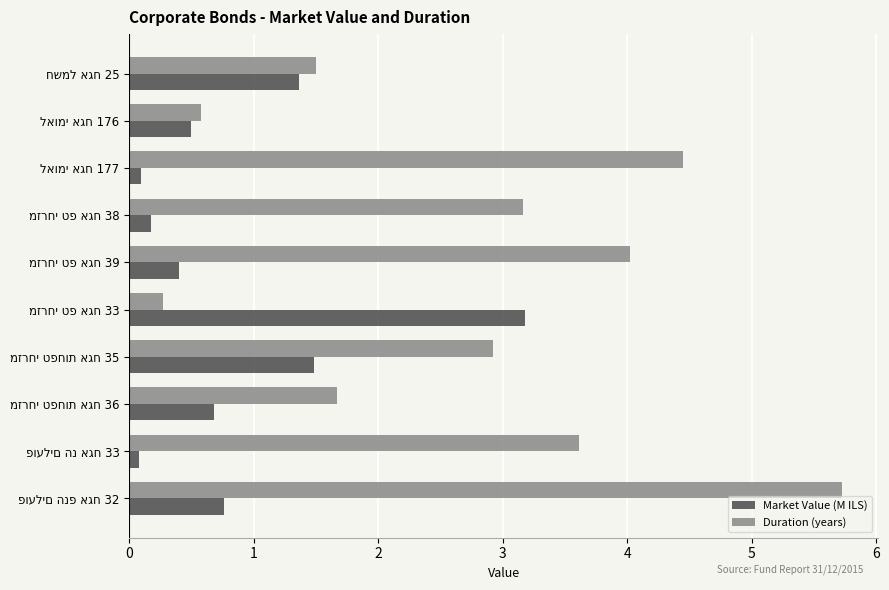

List the series in order of their peak value, lowest first.

Market Value (M ILS), Duration (years)